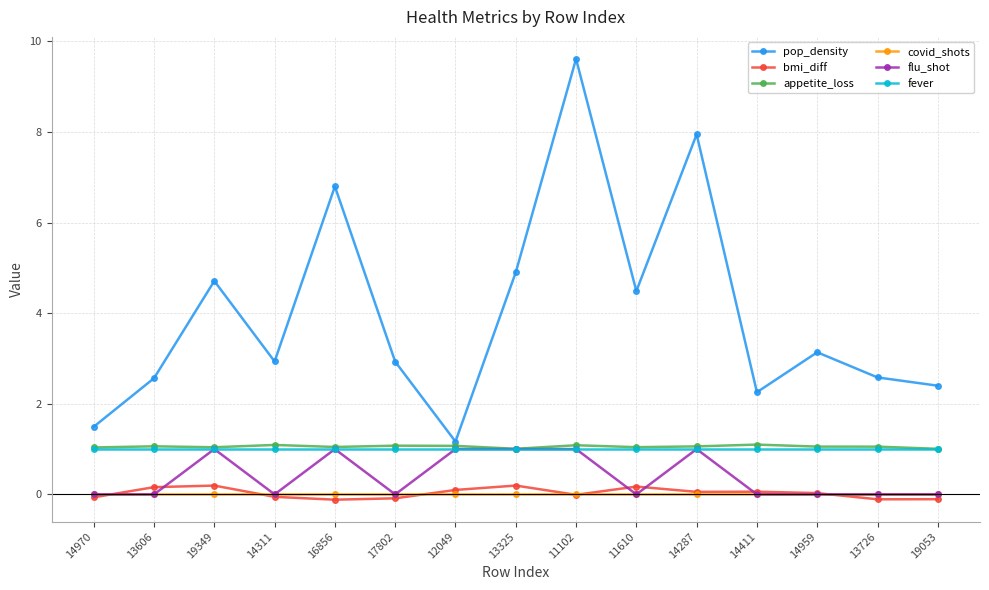

True or false: pop_density and bmi_diff cross at least once.

False